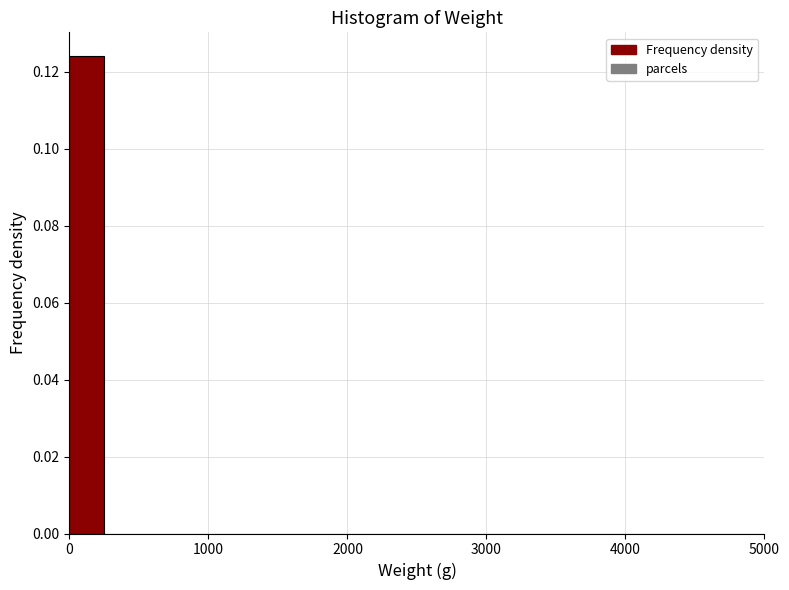

Around what value on the x-axis is the tallest bar? Give the approximate position of its centre, as read against the axis.

100